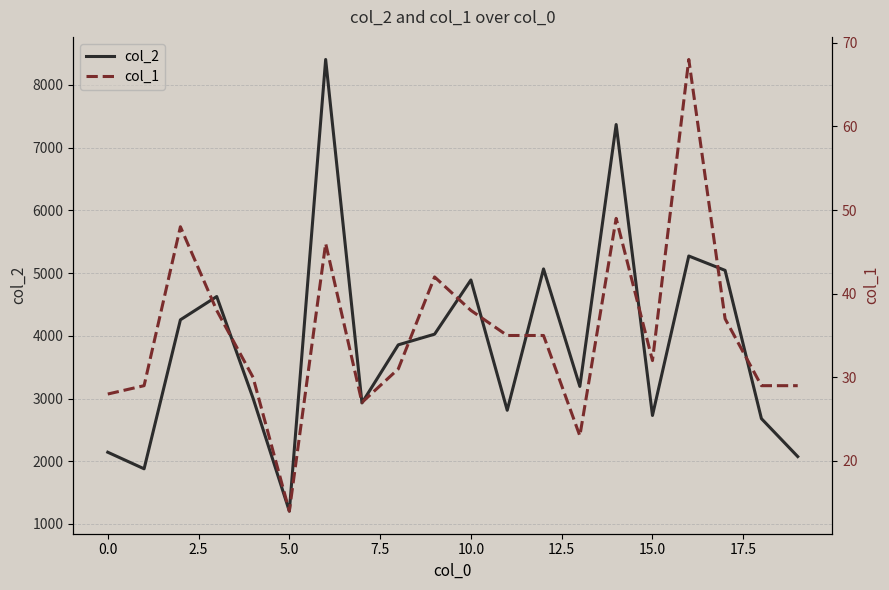

Which series has the widest spread of values?

col_2